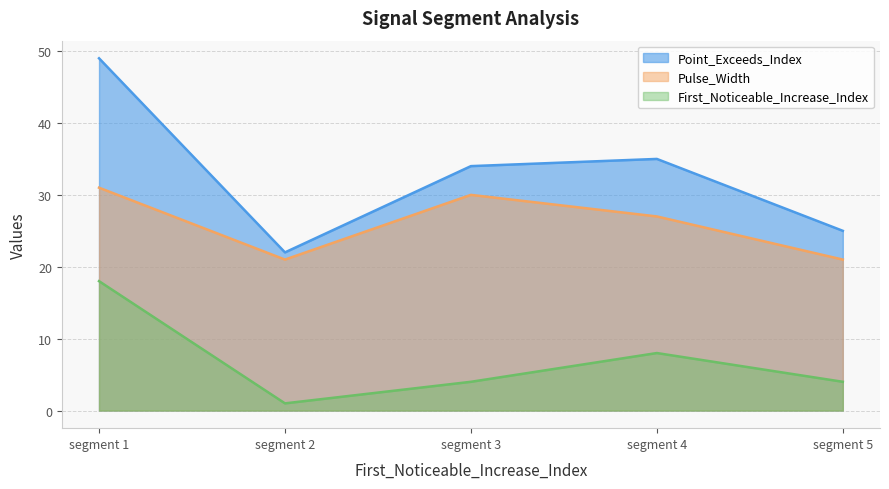

What is the average value of the Point_Exceeds_Index series?

33